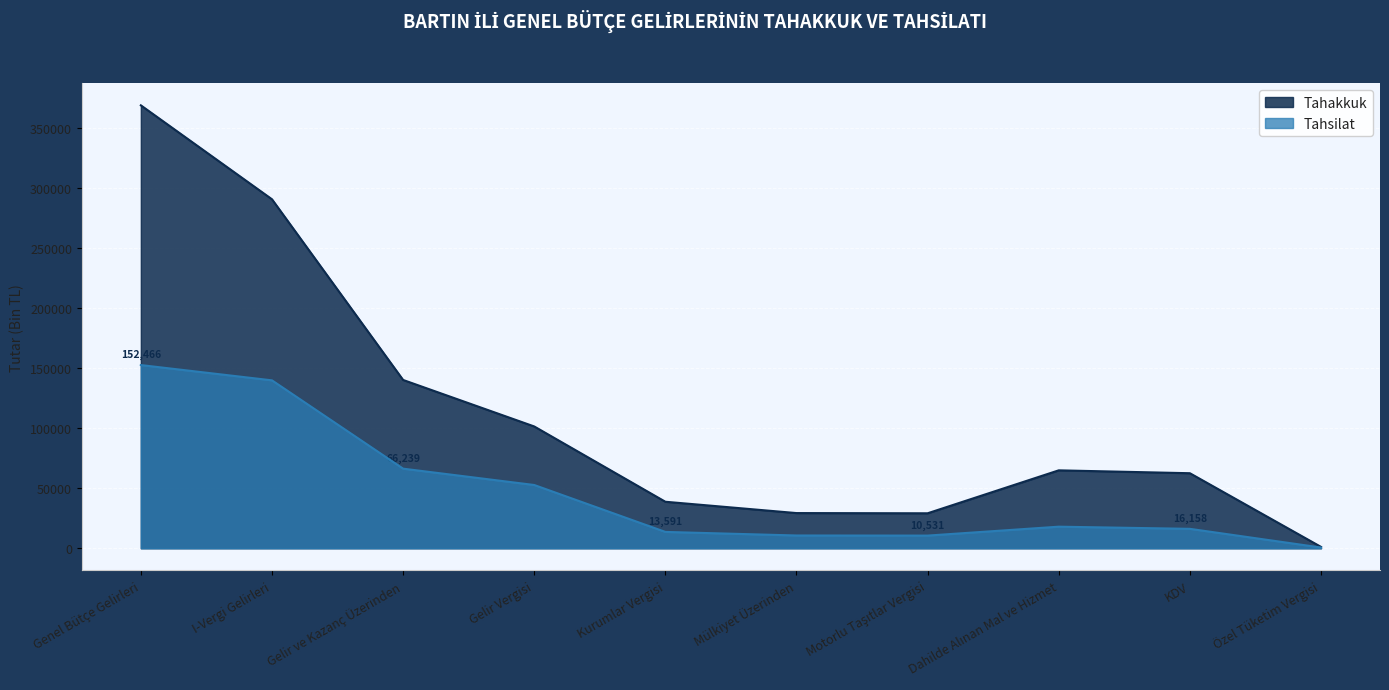

Where does the Tahakkuk series first go above 64846?

Genel Bütçe Gelirleri